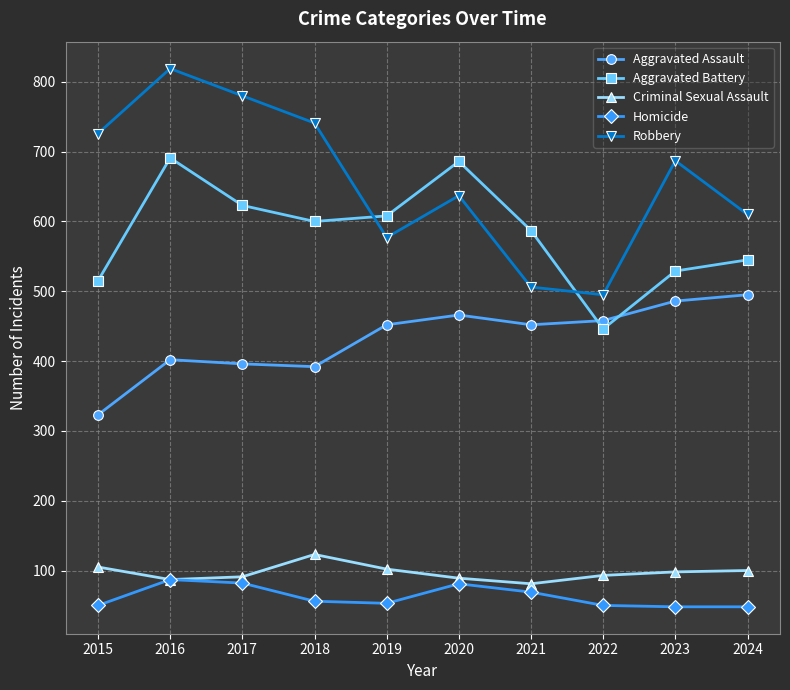

True or false: Criminal Sexual Assault and Aggravated Assault intersect in this chart.

False